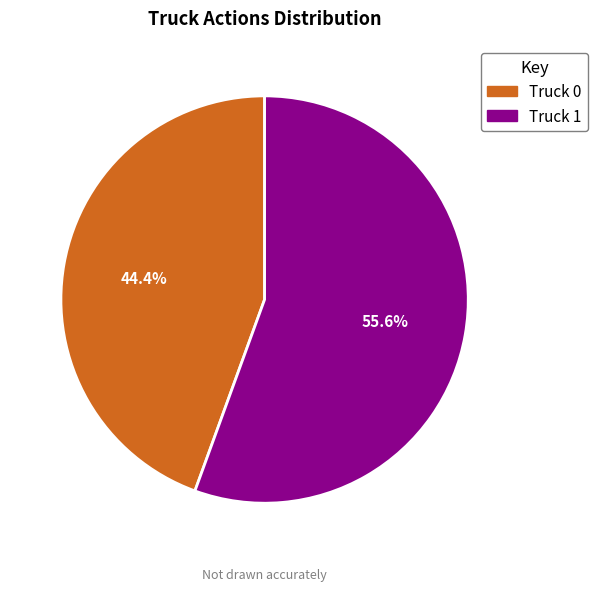

To the nearest percent, what is the combined percentage of Truck 0 and Truck 1?

100%